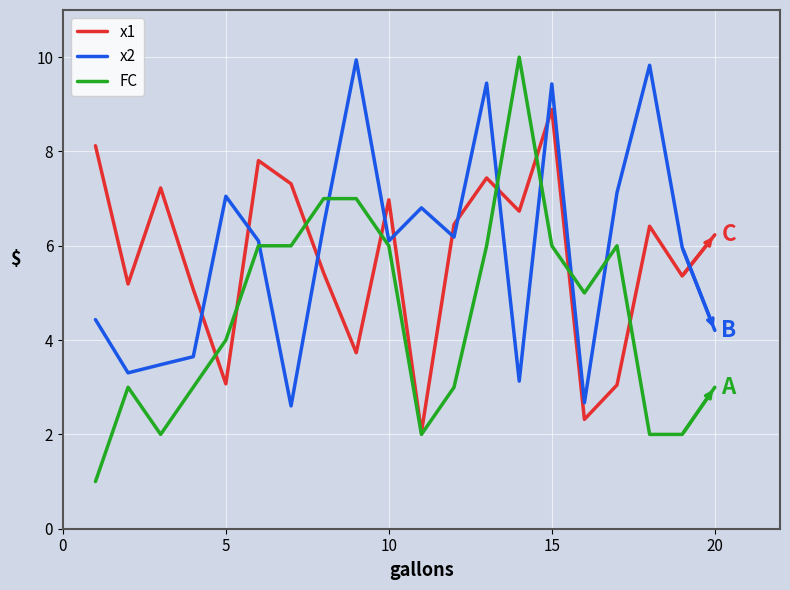

Which series ends up on top after the final intersection of x2 and x1?

x1